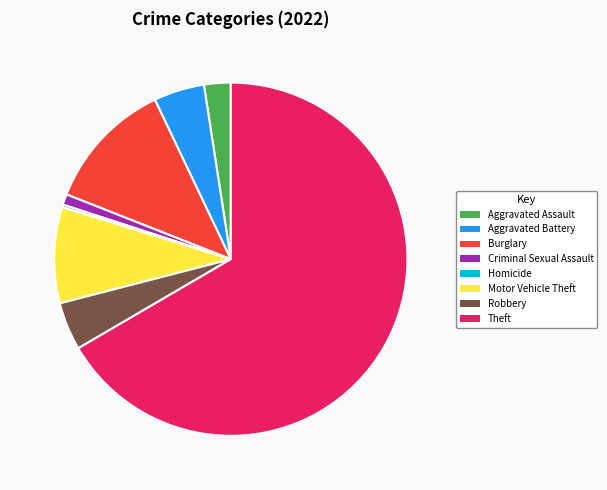

What is the majority slice?

Theft